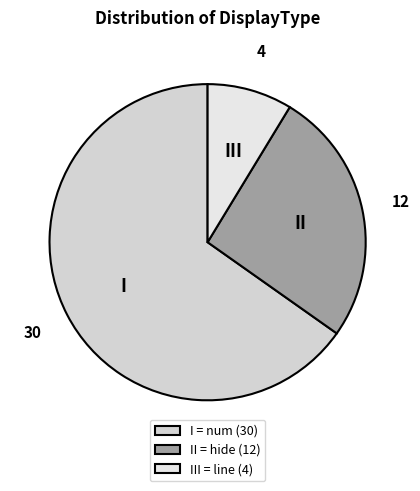

Rank the categories by value from lowest to highest.

III = line (4), II = hide (12), I = num (30)